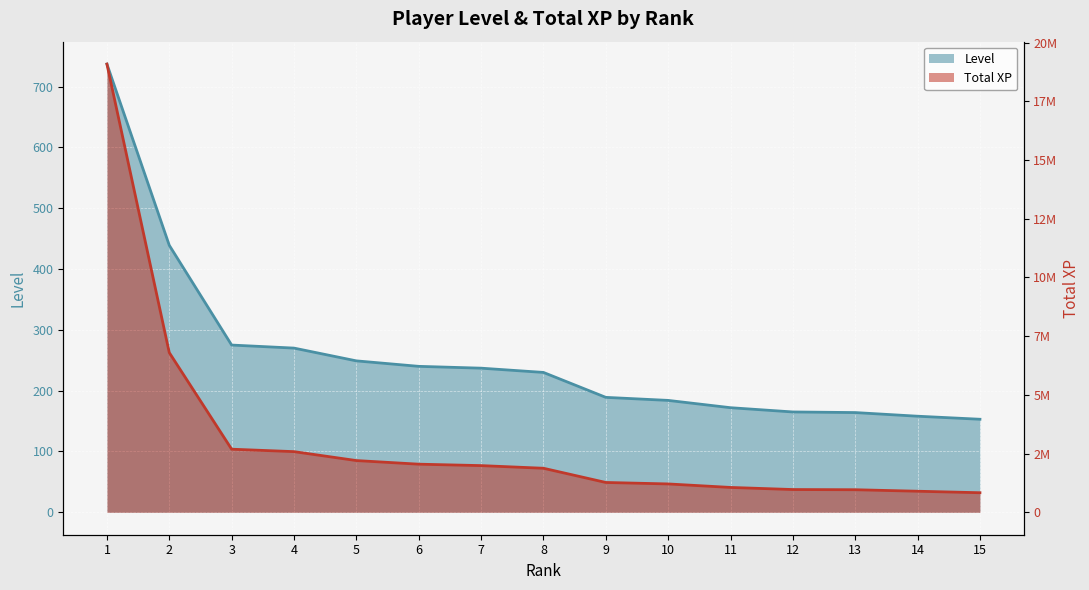

The Level series shows 299 at 9. True or false?

False